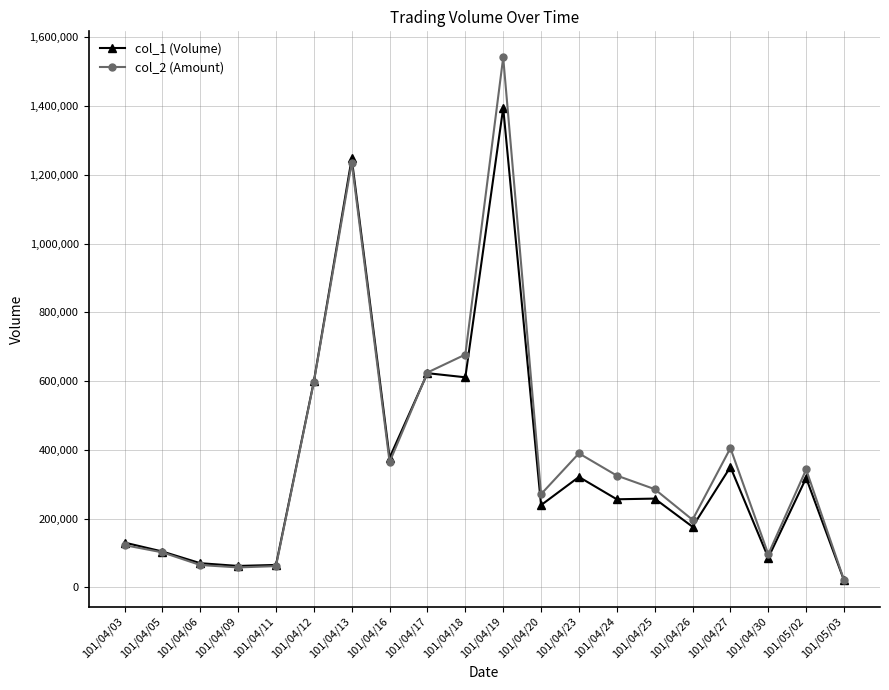

What is the minimum value for col_2 (Amount)?

21000